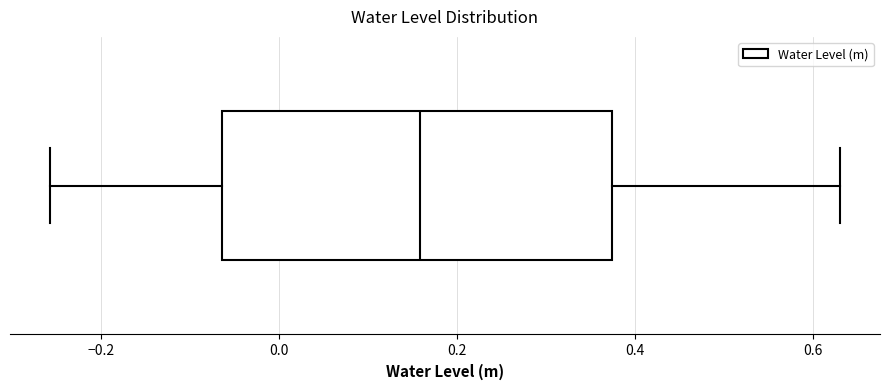

Where is the left edge of the box on the x-axis? The values are not printed on the chart, so give them approximately, as read against the axis.

-0.06